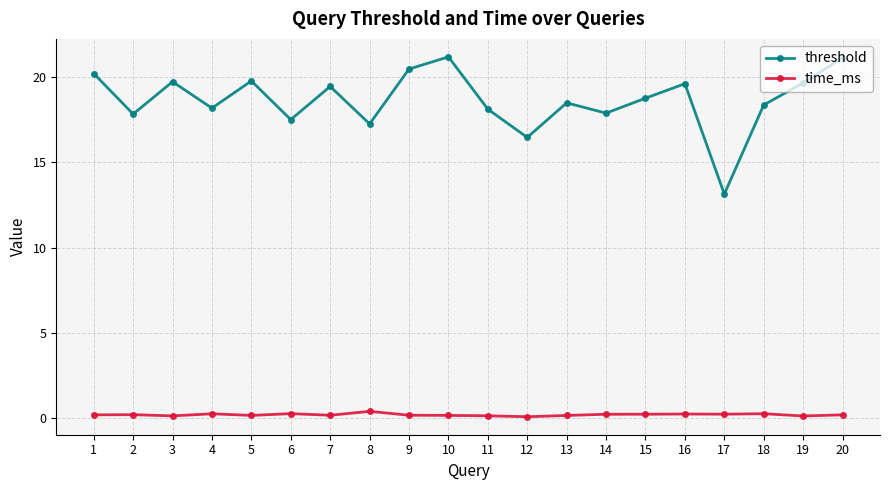

What is the sum of all threshold values?

373.3